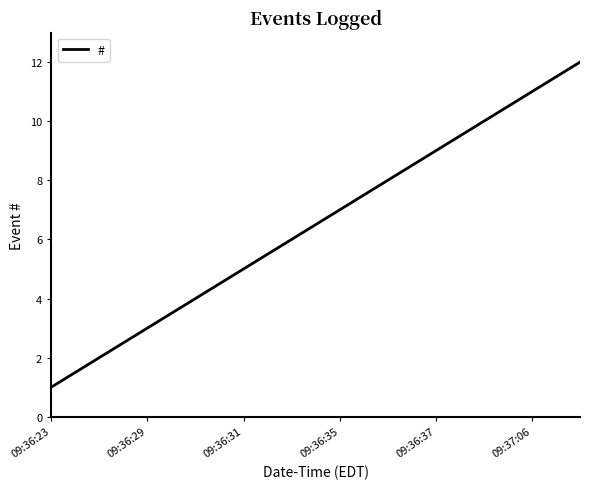

What is the difference between the maximum and minimum values?

11